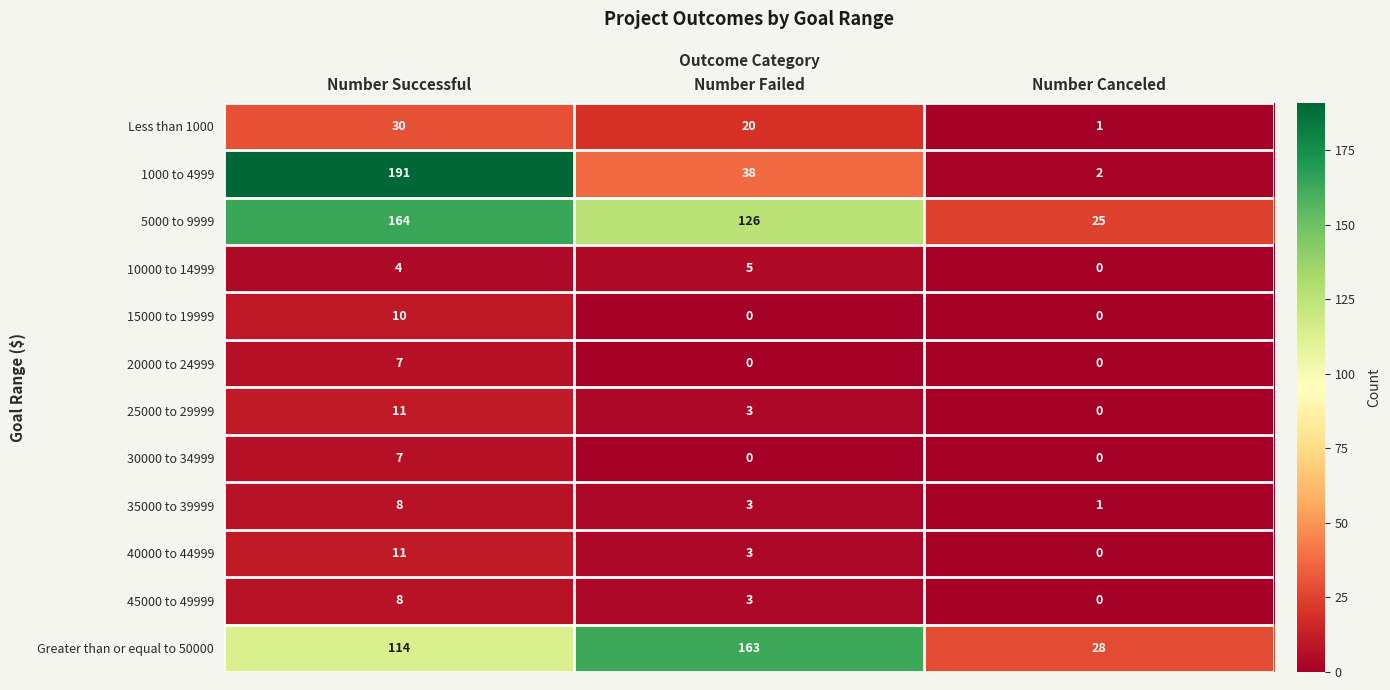

Rank the categories by 5000 to 9999 value from highest to lowest.

Number Successful, Number Failed, Number Canceled